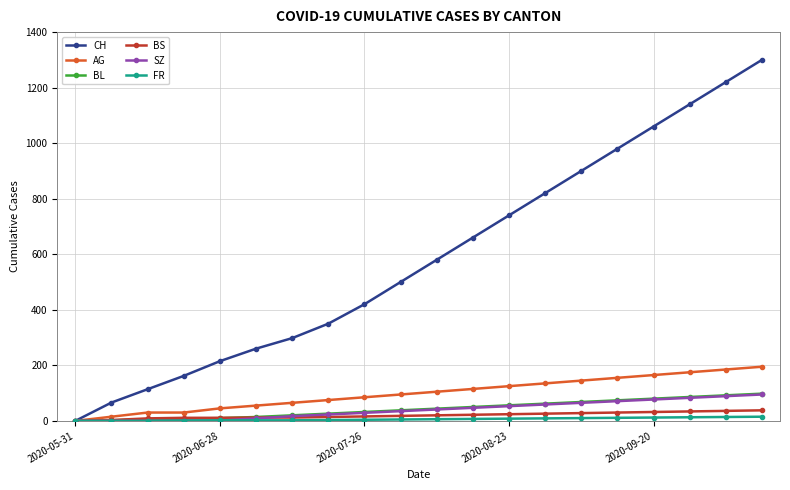

Which series has the largest range (max minus min)?

CH